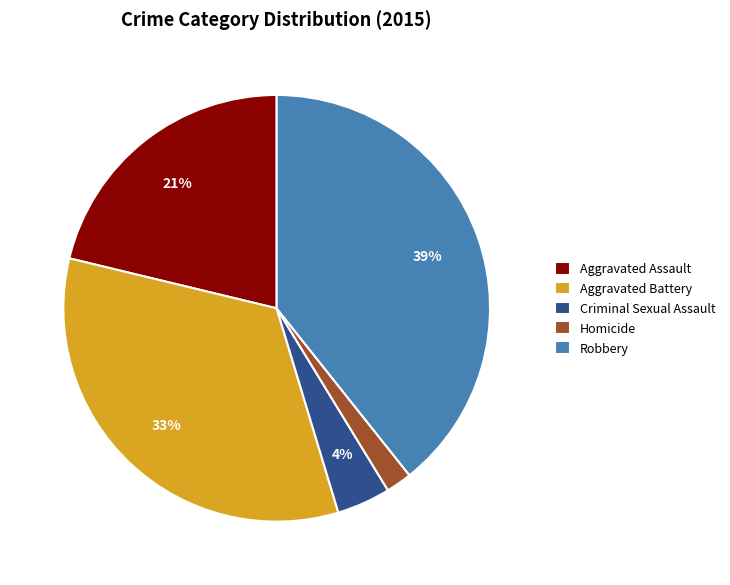

True or false: Aggravated Battery accounts for 33% of the total.

True